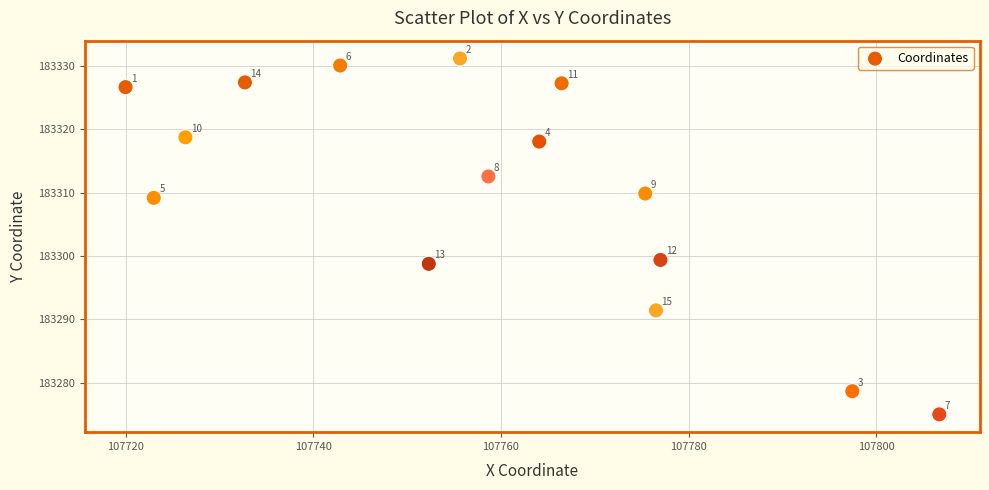

What Y value in the scatter plot is closest to 183303?

183299.4